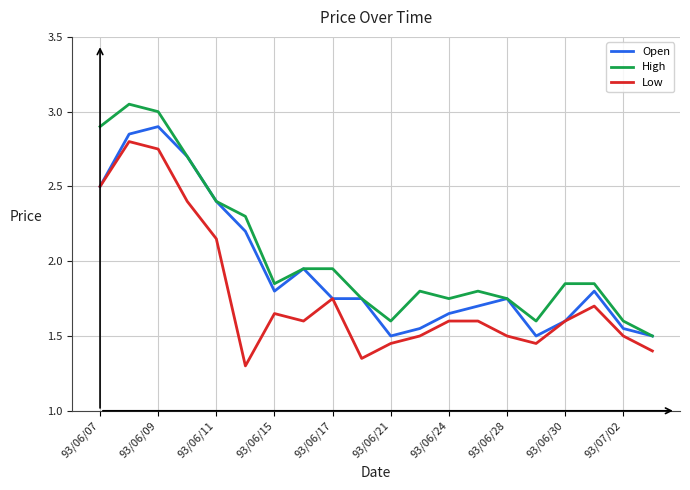

What is the smallest value displayed?

1.3